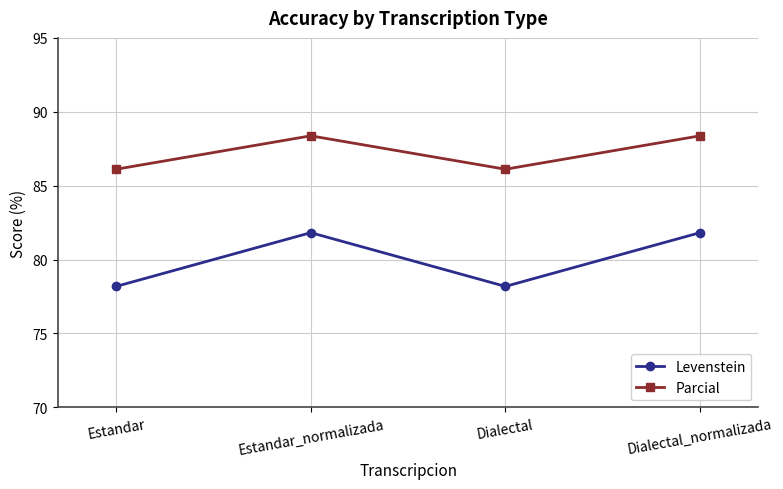

What is the difference between the maximum and minimum values in the Parcial series?

2.3